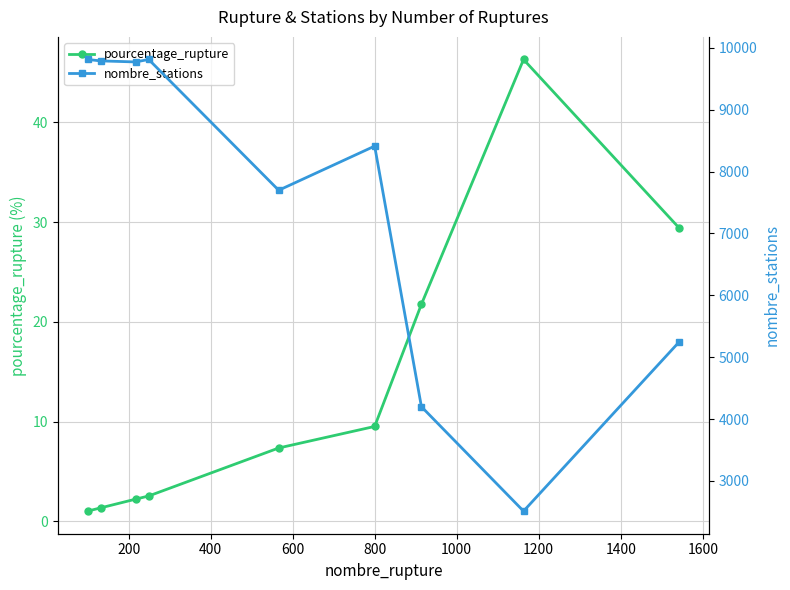

What is the minimum value for pourcentage_rupture?

1.0